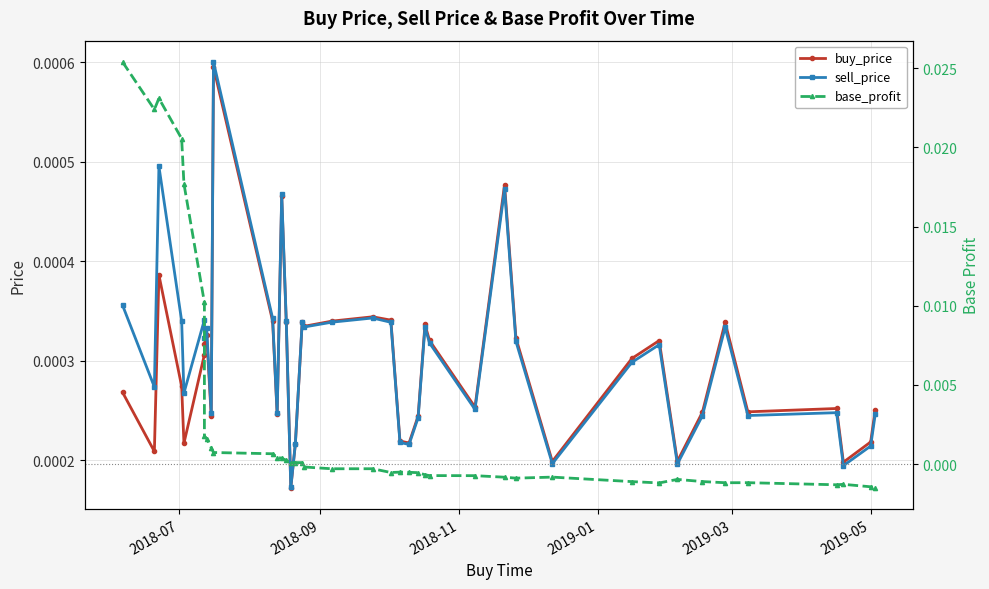

True or false: base_profit has more than 1 points higher than both neighbors.

True